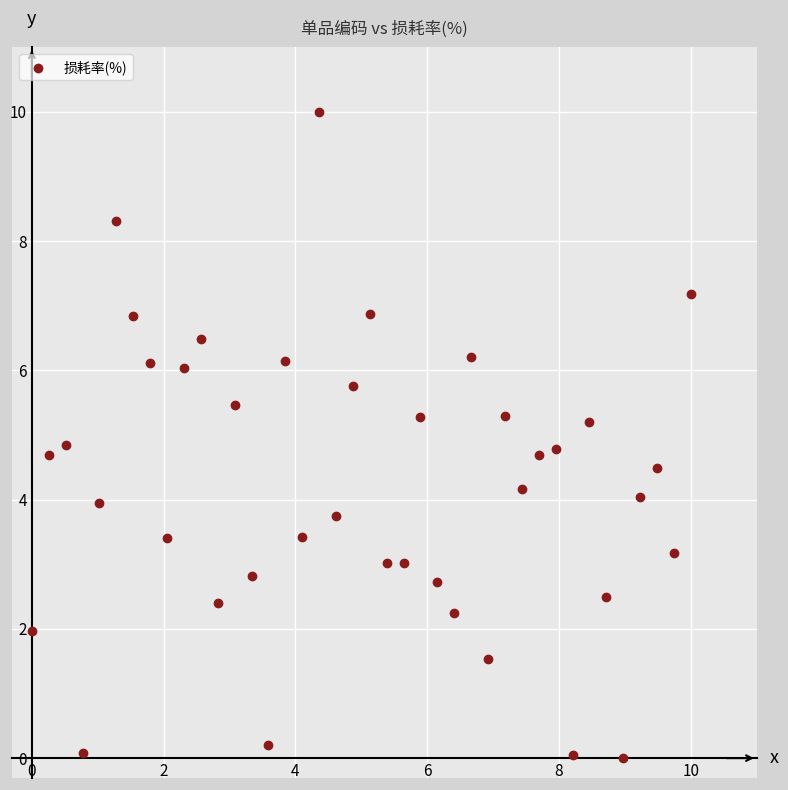

What is the range of X values (max minus min)?

10.0